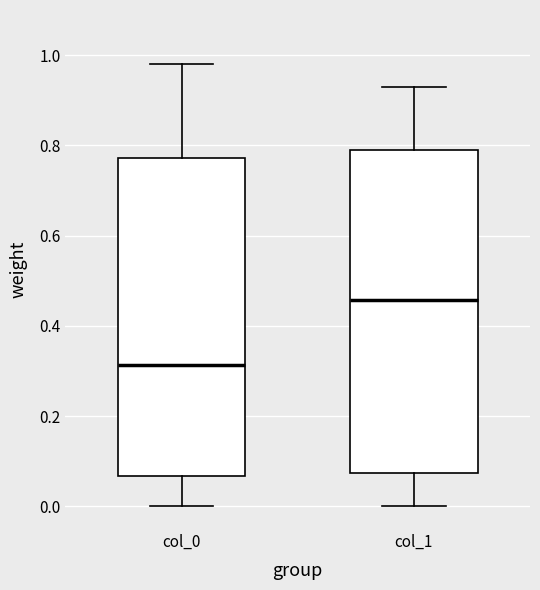

Which box has the highest median line?

col_1